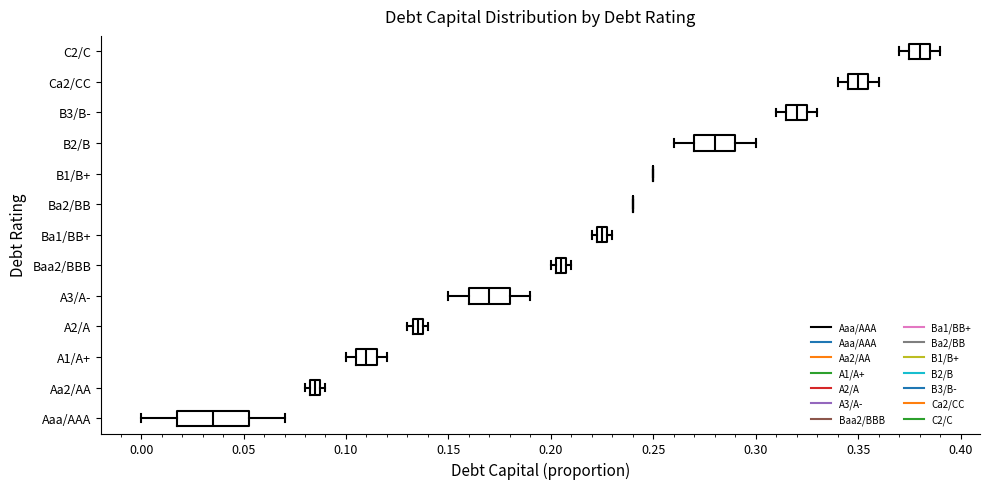

Comparing the boxes themselves (not the whiskers), which one is the widest?

Aaa/AAA